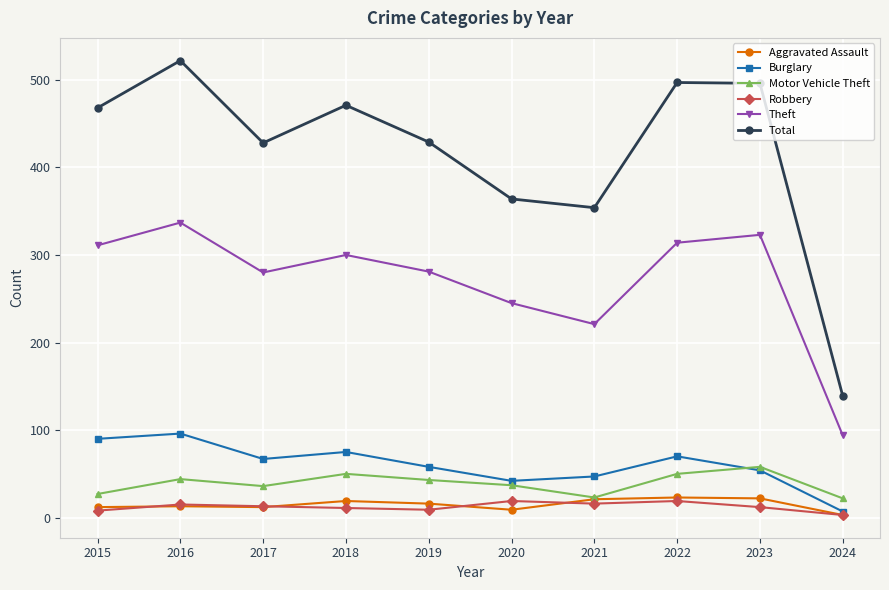

Which series has the largest range (max minus min)?

Total